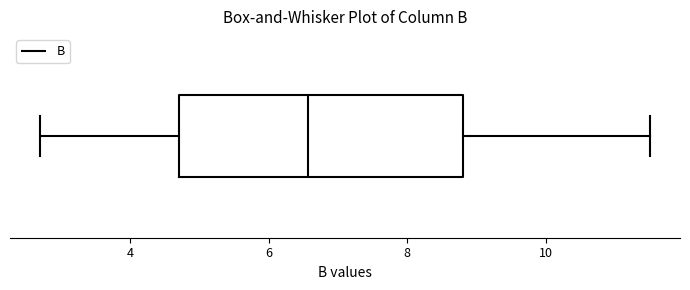

Read this box plot against the x-axis: the position of the median line, the range covered by the box, and the ends of both whiskers. The values are not printed on the chart, so give them approximately, as read against the axis.

median 6.6, box 4.8 to 8.8, whiskers 2.8 to 11.6